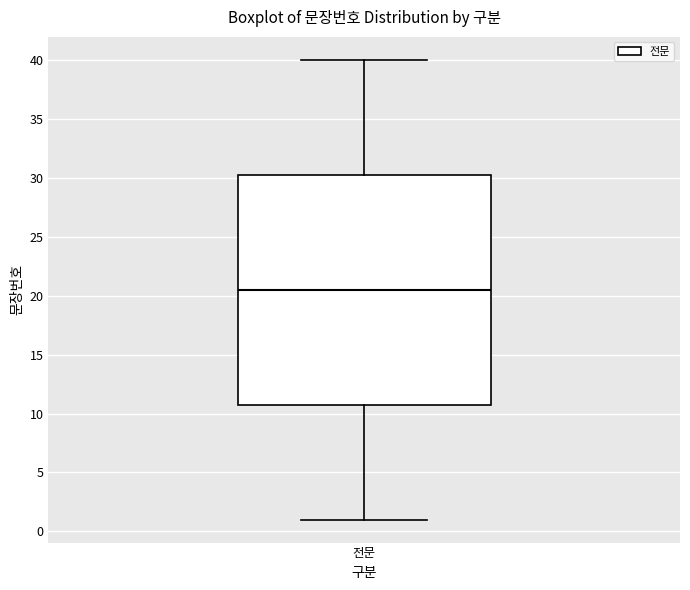

Read this box plot against the y-axis: the position of the median line, the range covered by the box, and the ends of both whiskers. The values are not printed on the chart, so give them approximately, as read against the axis.

median 20.5, box 11.0 to 30.5, whiskers 1.0 to 40.0